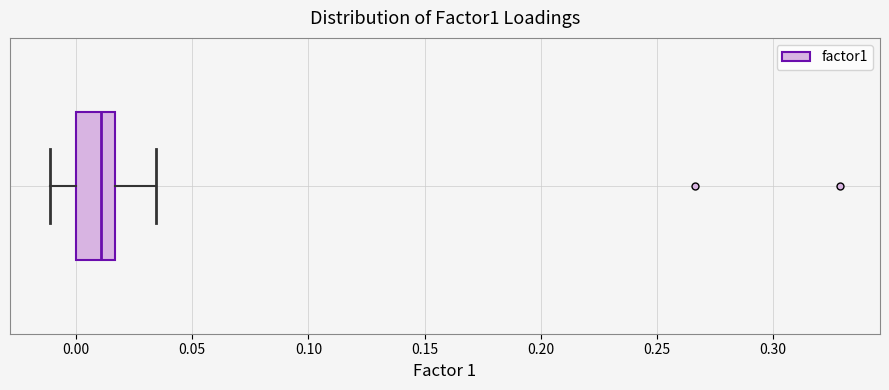

Transcribe this box plot: give where the median line is, the range the box spans, and where the two whiskers end, as read against the x-axis. The values are not printed on the chart, so give them approximately, as read against the axis.

median 0.010, box 0.000 to 0.015, whiskers -0.010 to 0.035